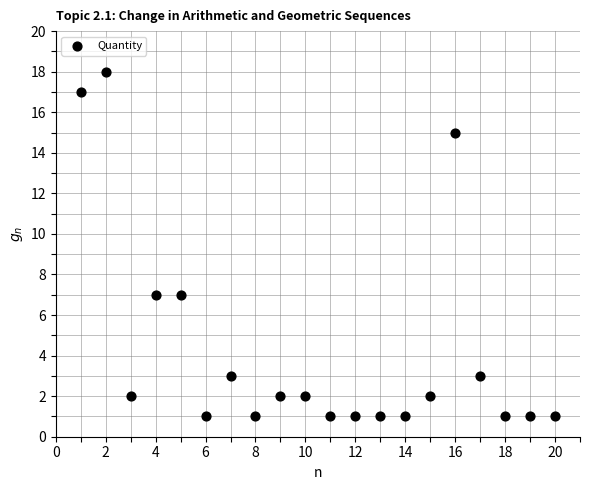

What is the range of Y values (max minus min)?

17